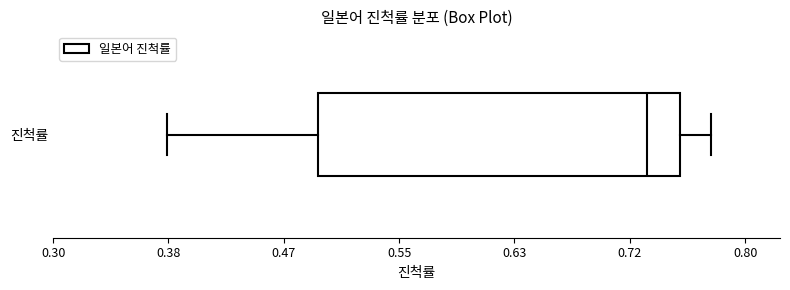

Where does the right whisker of the box for 진척률 end on the x-axis? The values are not printed on the chart, so give them approximately, as read against the axis.

0.78